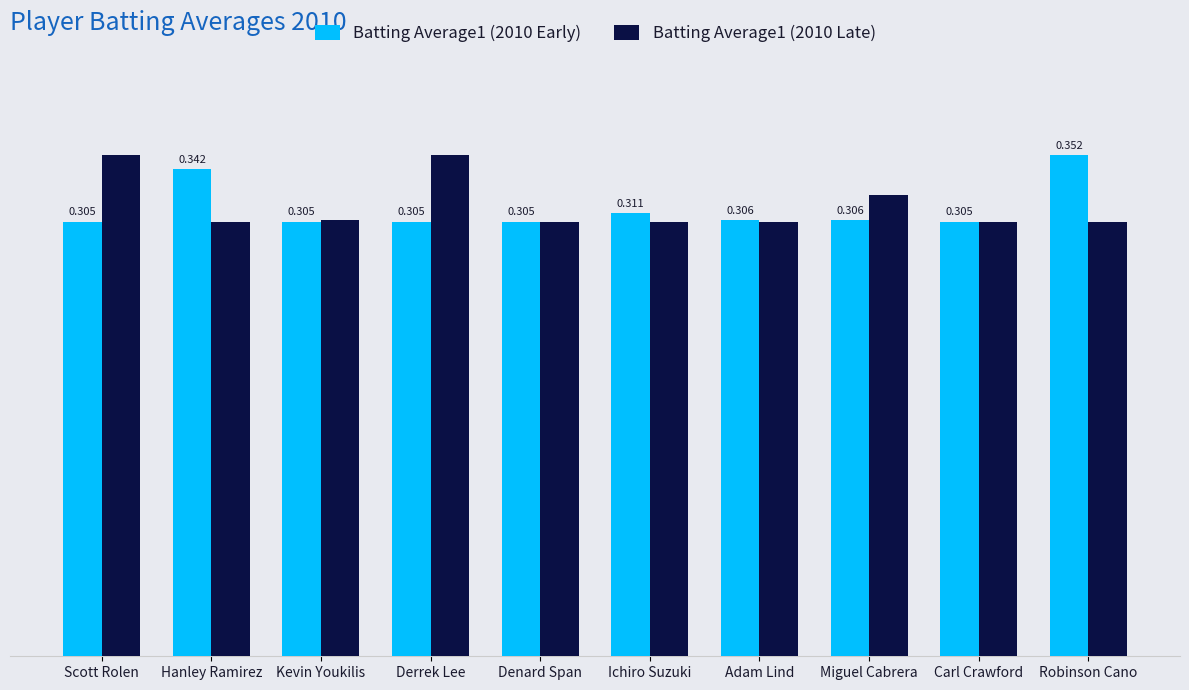

Does the chart contain any negative values?

No